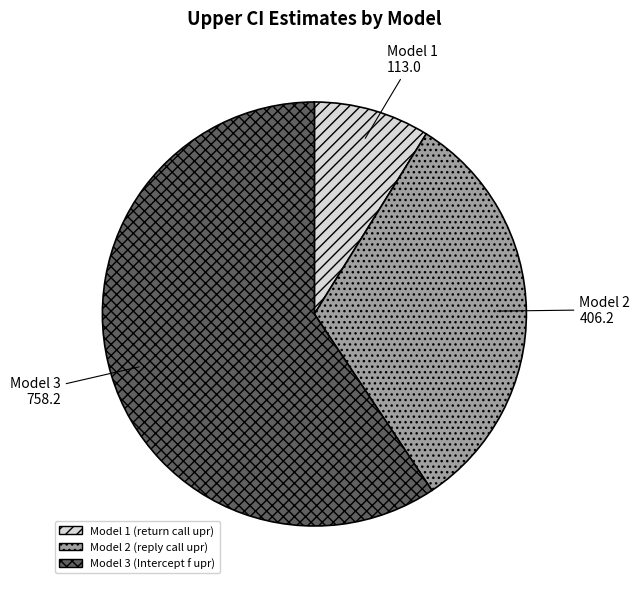

Does Model 3 (Intercept f upr) account for over 50% of the chart?

Yes